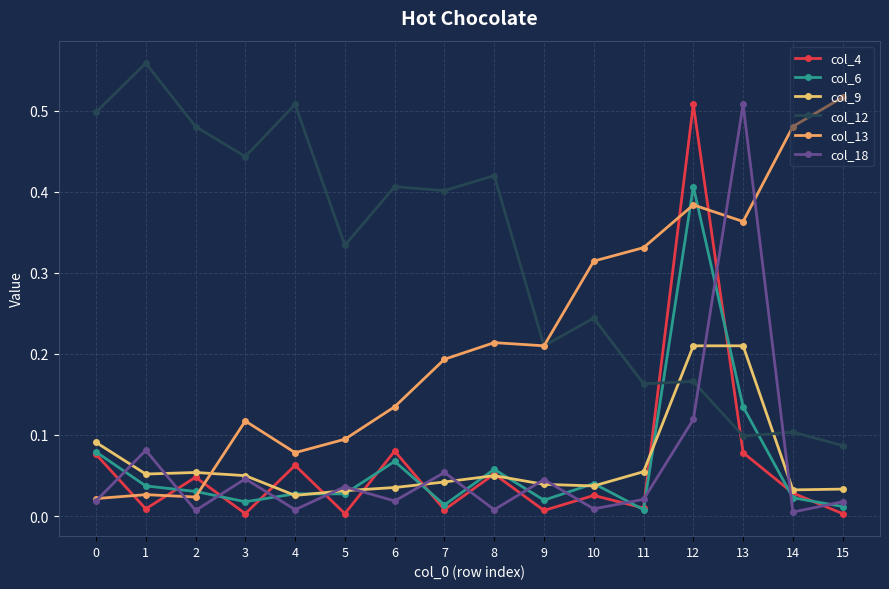

List the labels in order of col_9 value, smallest first.

4, 5, 14, 15, 6, 10, 9, 7, 3, 8, 1, 2, 11, 0, 12, 13